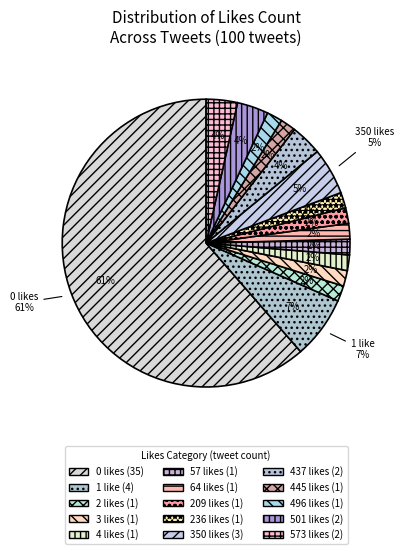

Which slice is the smallest?

2 likes